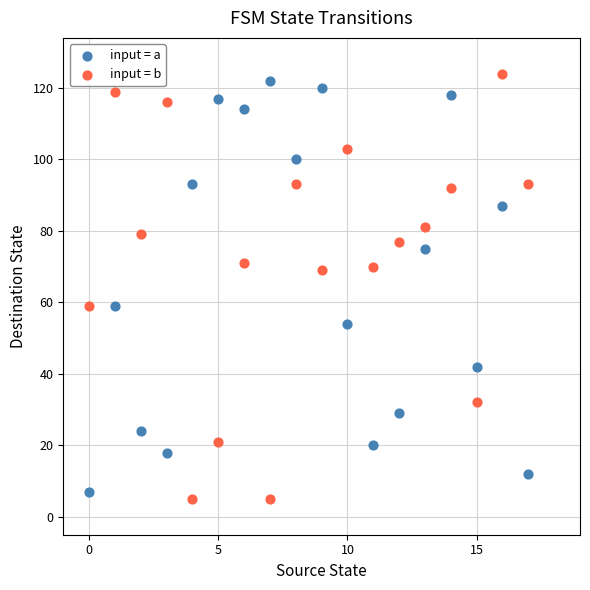

What are all the series names shown in the legend?

input = a, input = b